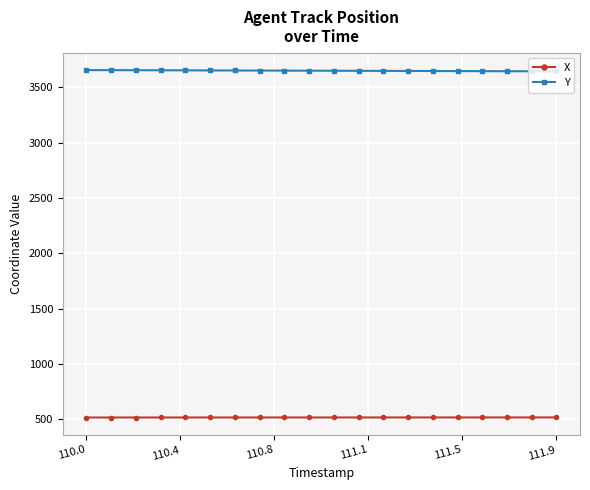

True or false: Y and X intersect in this chart.

False